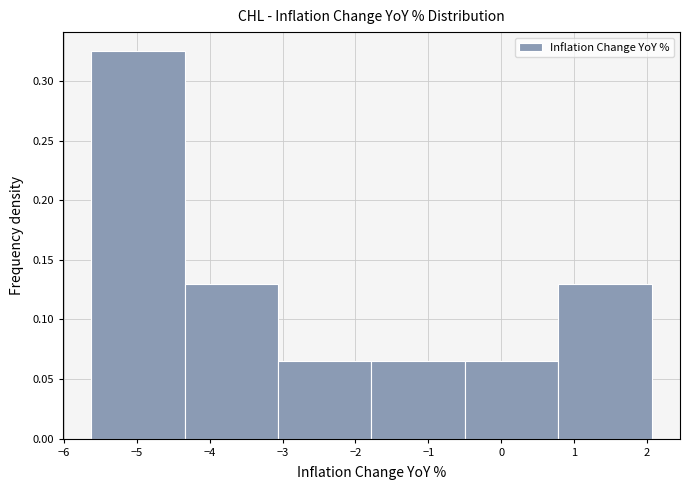

Reading left to right, transcribe this chart: for each bar, give the range it covers on the x-axis and its height. Neither the bar edges nor the heights are printed on the chart, so give them approximately, as read against the axes.

-5.6 to -4.3: 0.325
-4.3 to -3.1: 0.130
-3.1 to -1.8: 0.065
-1.8 to -0.5: 0.065
-0.5 to 0.8: 0.065
0.8 to 2.1: 0.130